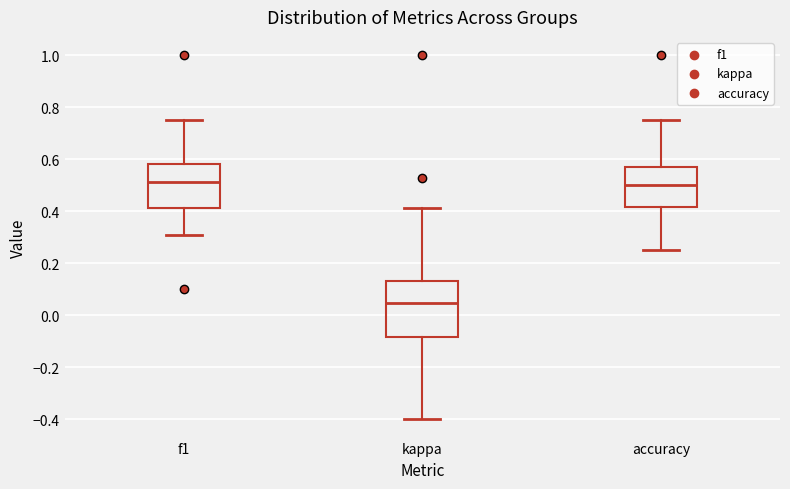

Comparing the boxes themselves (not the whiskers), which one is the tallest?

kappa